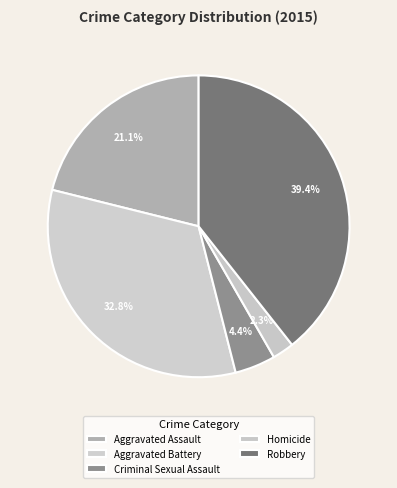

Rank the categories by value from lowest to highest.

Homicide, Criminal Sexual Assault, Aggravated Assault, Aggravated Battery, Robbery